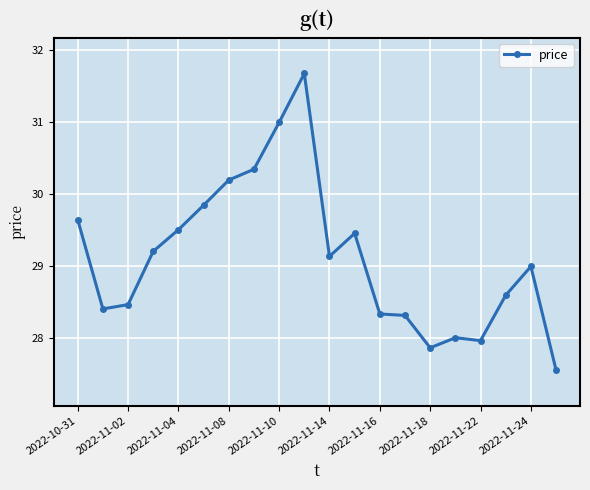

True or false: there are more than 2 points higher than both neighbors.

True